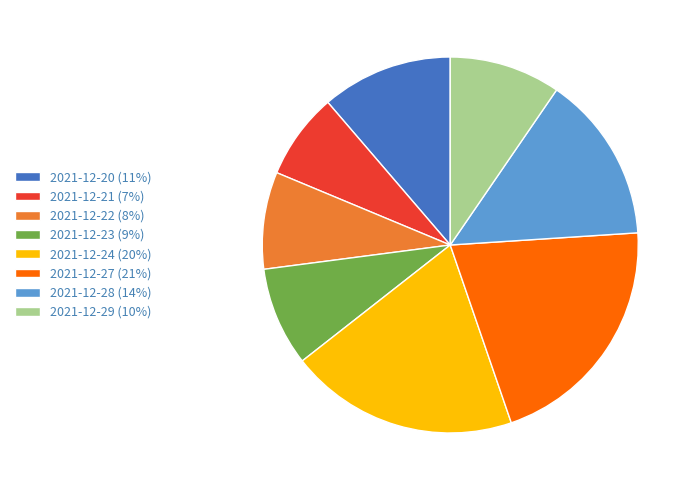

How many segments does this pie chart have?

8